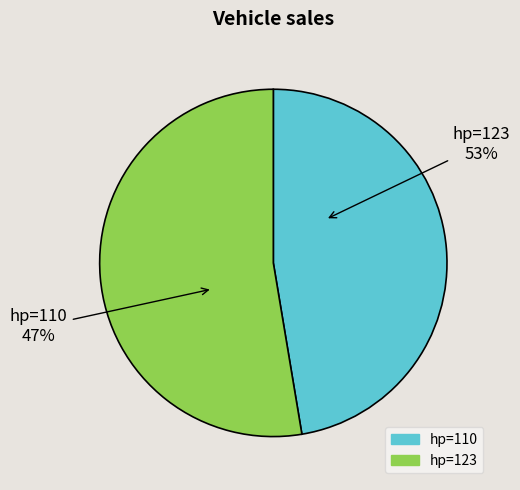

To the nearest percent, what is the combined percentage of 123 and 123?

53%